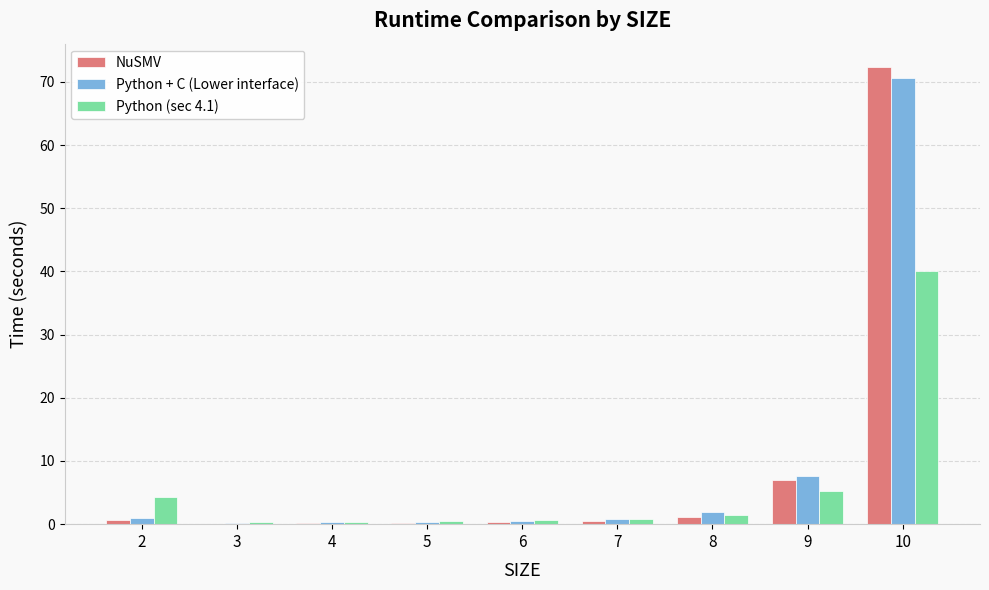

True or false: Python (sec 4.1) has a value of 5.2 at 9.

True